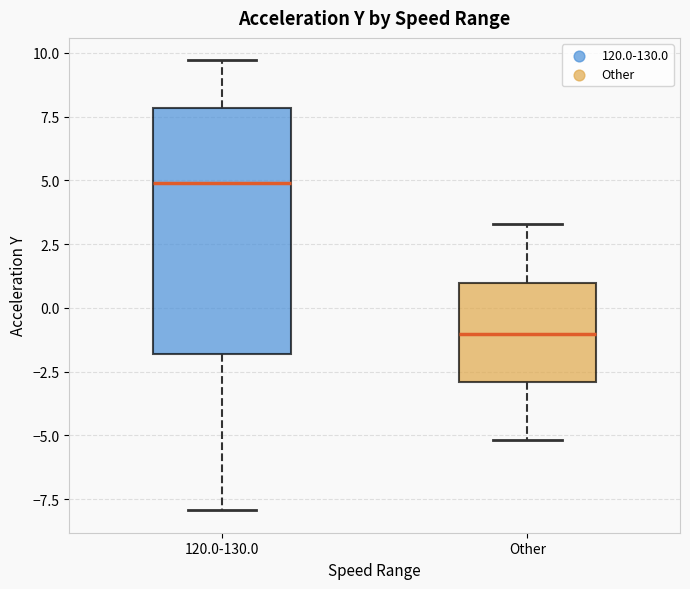

Reading left to right, transcribe this box plot: for each box, give where its median line is, the range the box spans, and where its two whiskers end, as read against the y-axis. The values are not printed on the chart, so give them approximately, as read against the axis.

120.0-130.0: median 5.0, box -2.0 to 8.0, whiskers -8.0 to 9.5
Other: median -1.0, box -3.0 to 1.0, whiskers -5.0 to 3.5